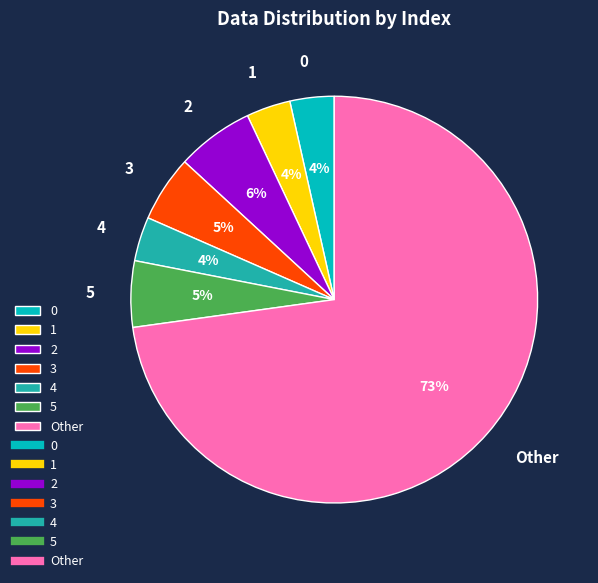

Combined, do Other and 1 account for over 50%?

Yes